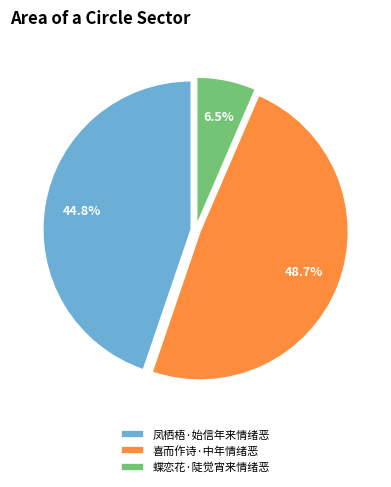

Is 凤栖梧·始信年来情绪恶 the majority of the pie?

No